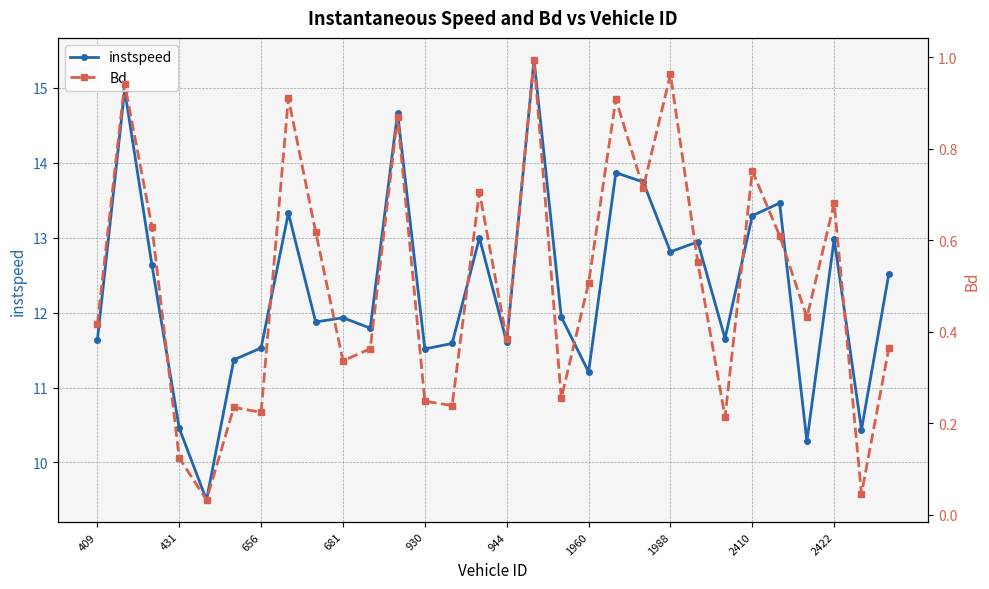

The instspeed series shows 15.4 at 16. True or false?

True